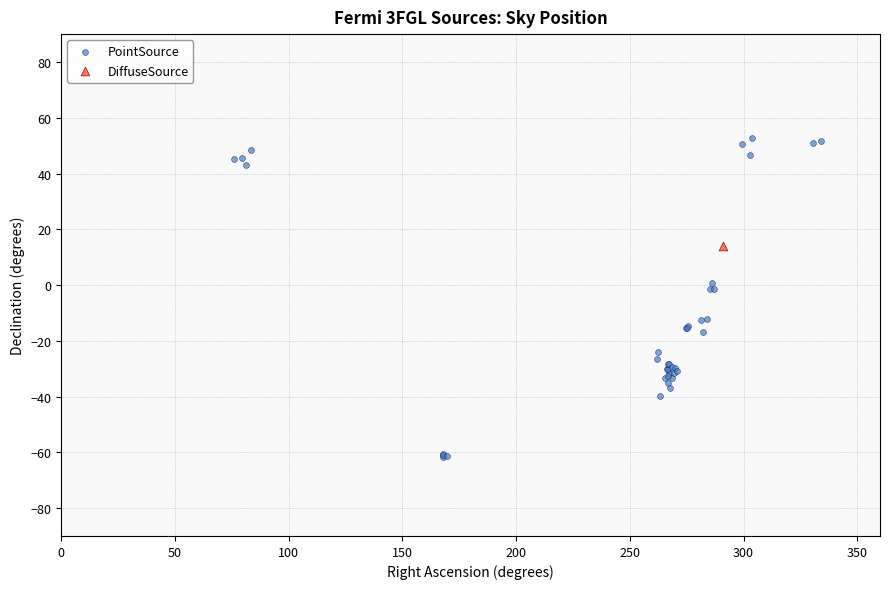

What are all the series names shown in the legend?

PointSource, DiffuseSource